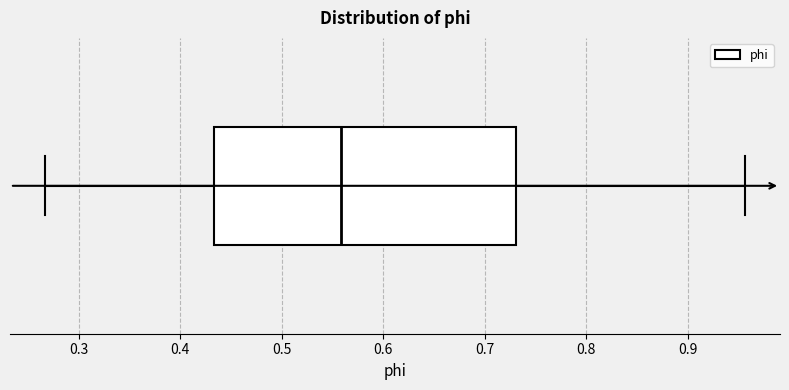

Transcribe this box plot: give where the median line is, the range the box spans, and where the two whiskers end, as read against the x-axis. The values are not printed on the chart, so give them approximately, as read against the axis.

median 0.56, box 0.43 to 0.73, whiskers 0.27 to 0.96